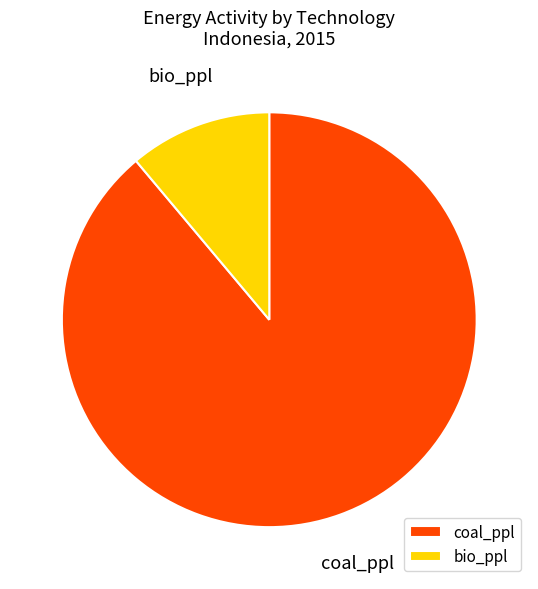

Combined, do bio_ppl and coal_ppl account for over 50%?

Yes